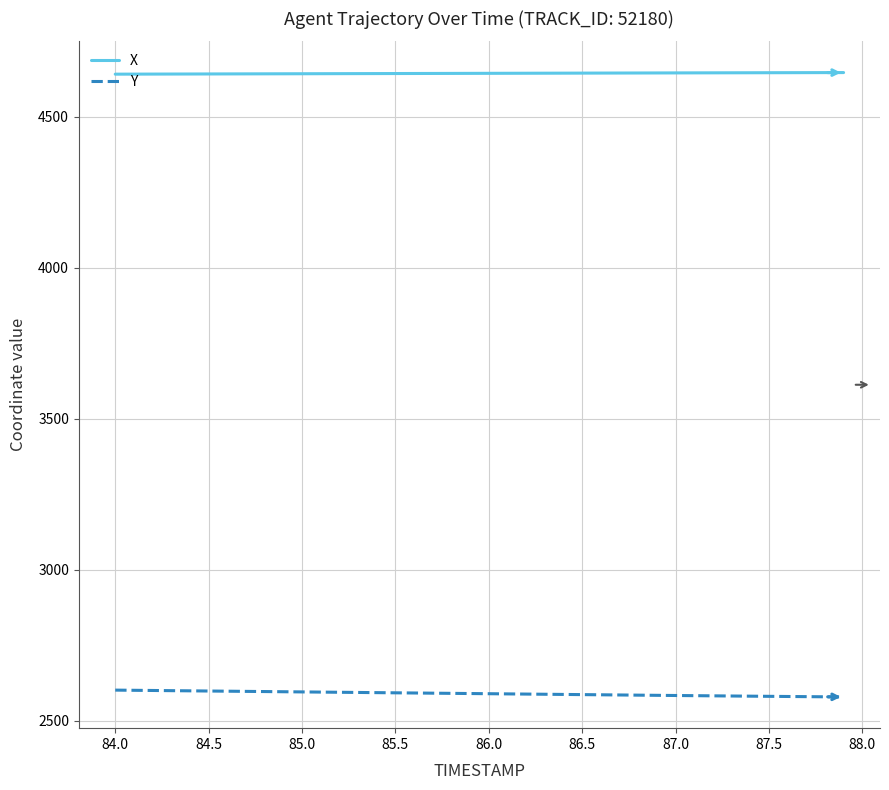

List the series in order of their peak value, lowest first.

Y, X